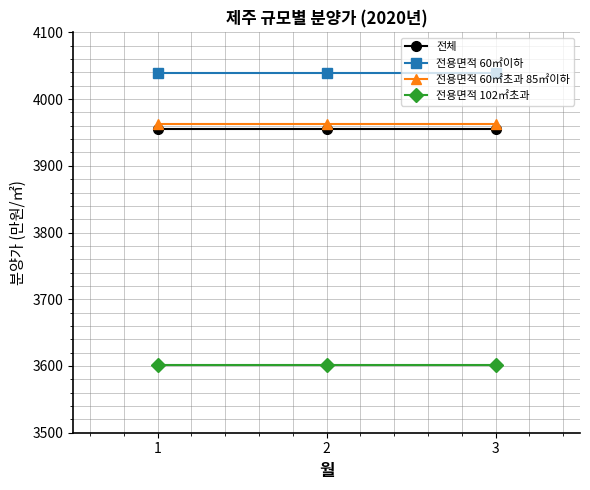

How many lines are shown in the chart?

4